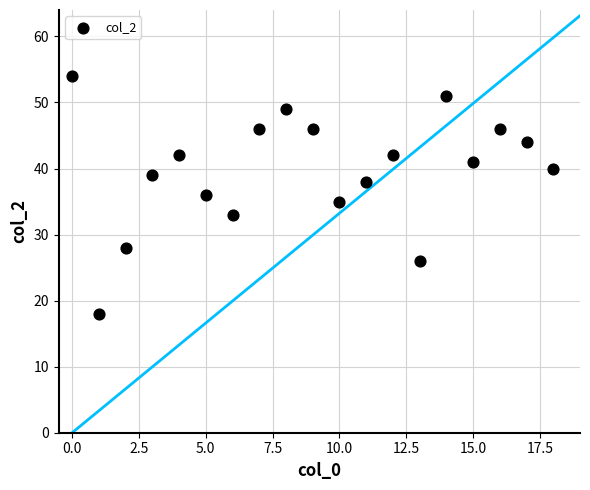

What is the range of Y values (max minus min)?

36